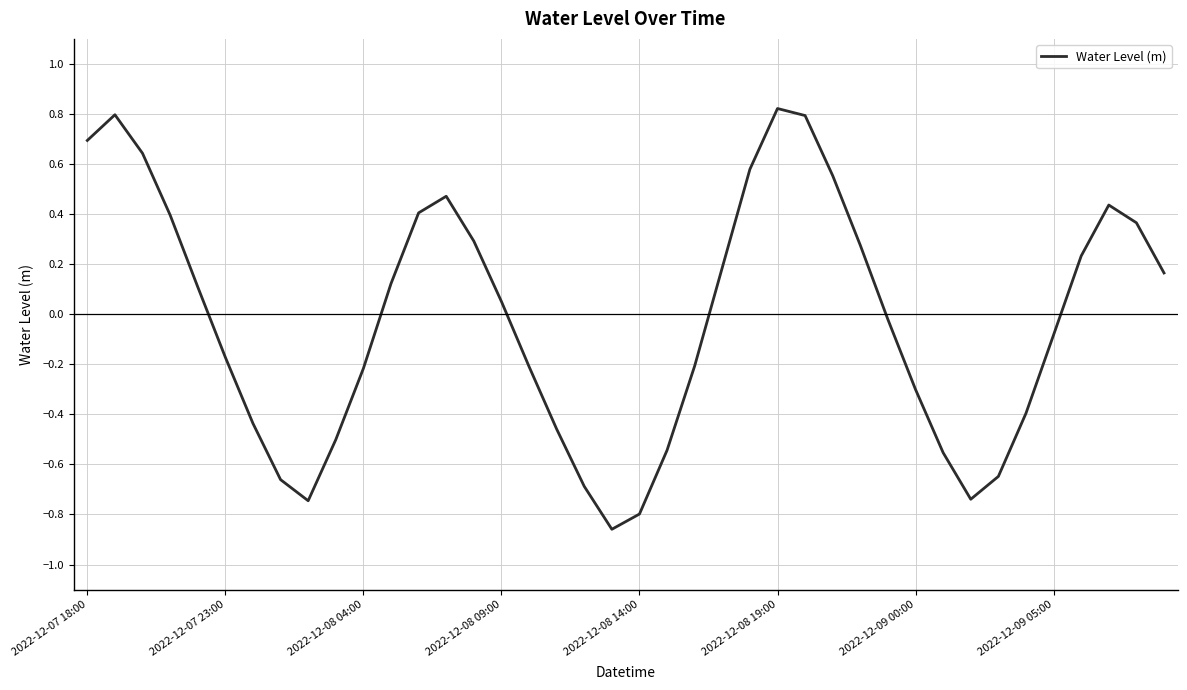

What is the greatest value displayed?

0.8